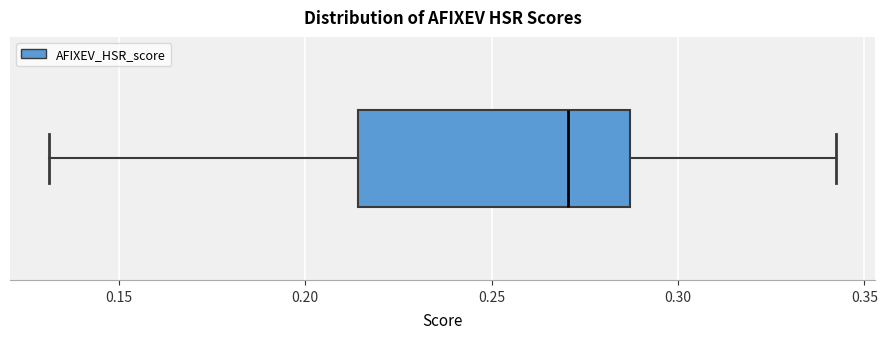

Where does the median line of the box sit on the x-axis? The values are not printed on the chart, so give them approximately, as read against the axis.

0.270